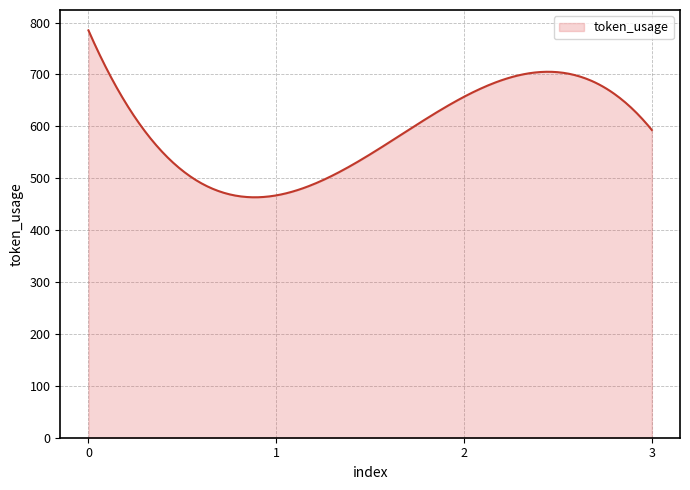

What is the difference between the maximum and minimum values?

321.7